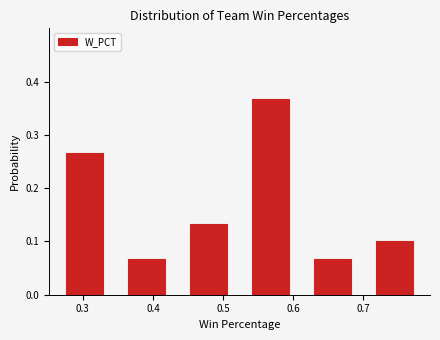

How tall is the bar that spans 0.52 to 0.61 on the x-axis? Neither the bar edges nor the heights are printed on the chart, so give them approximately, as read against the axes.

0.37